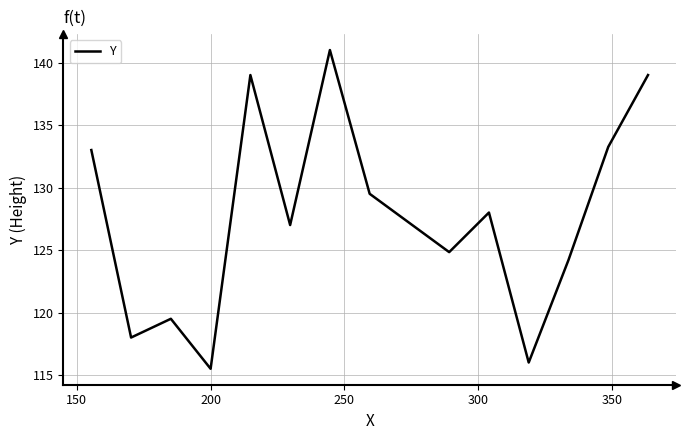

What is the maximum value shown in the chart?

141.0